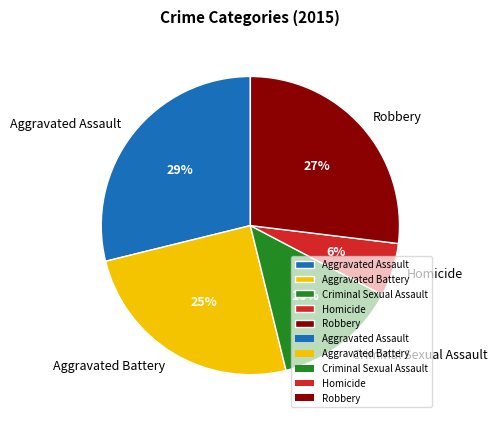

Count the number of slices in the pie.

5